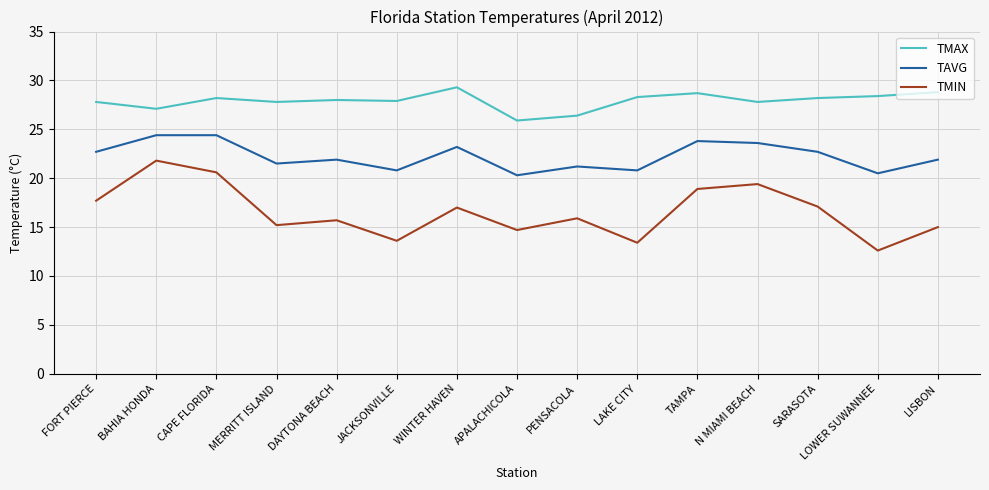

At which category does the chart reach its peak across all series?

WINTER HAVEN